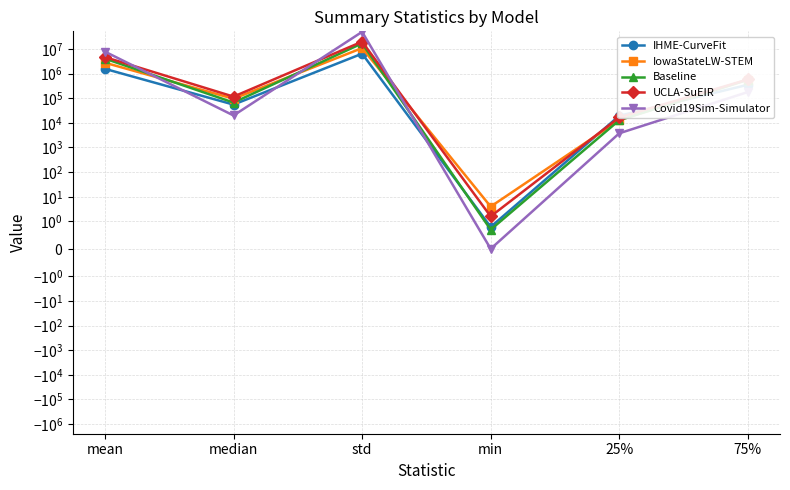

Does the chart display data point markers on the line(s)?

Yes